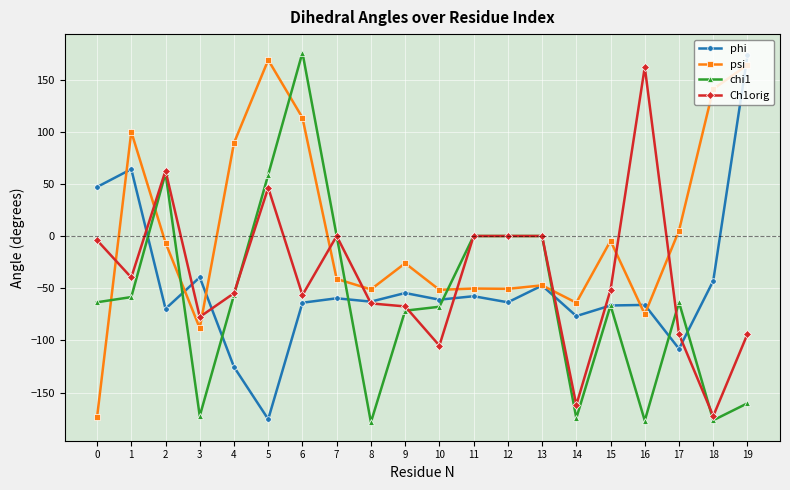

Where is the first local minimum for psi?

3